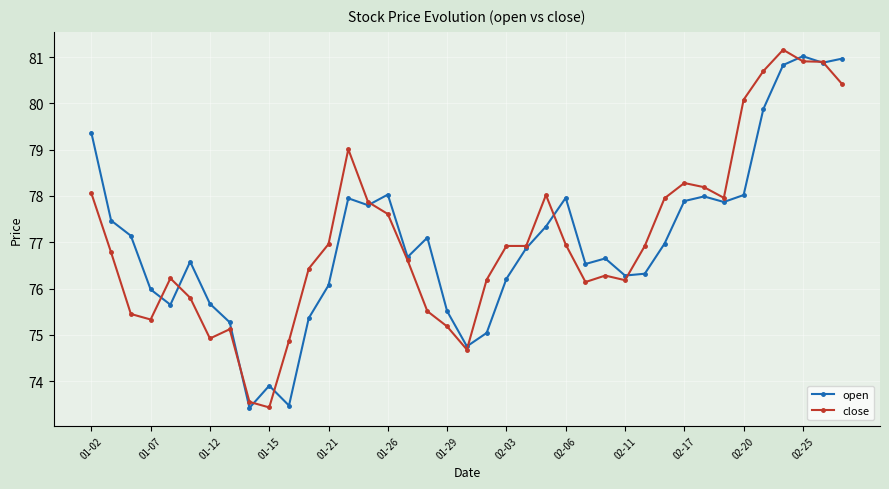

What is the value of the close point at the 31st from the left?

78.3